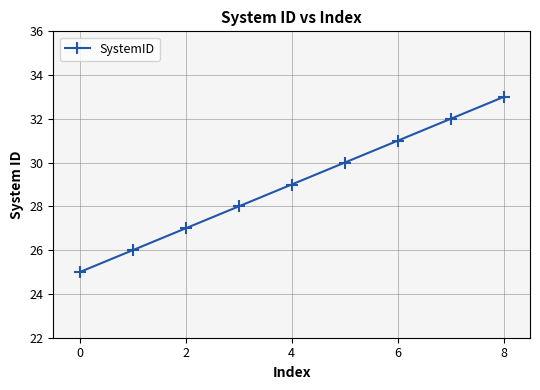

What is the average value?

29